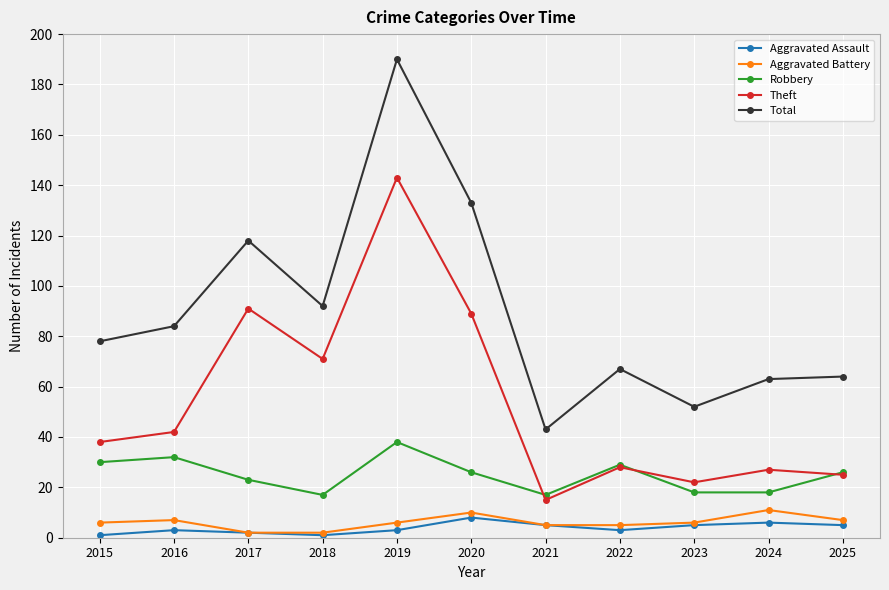

What is the approximate value of Aggravated Assault at 2021?

5